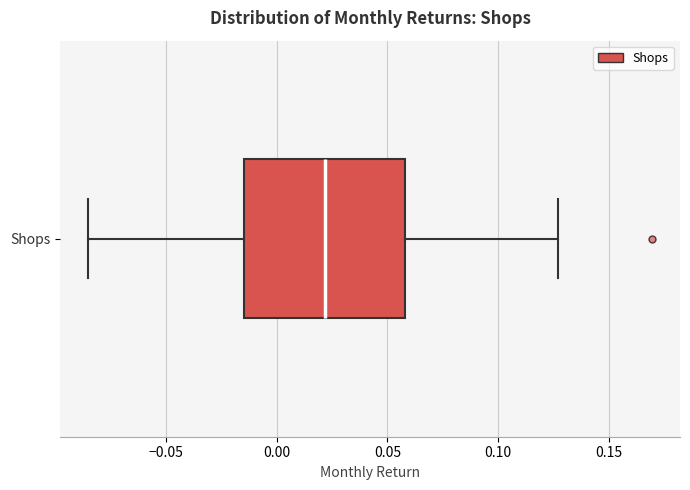

Where is the right edge of the box for Shops on the x-axis? The values are not printed on the chart, so give them approximately, as read against the axis.

0.060